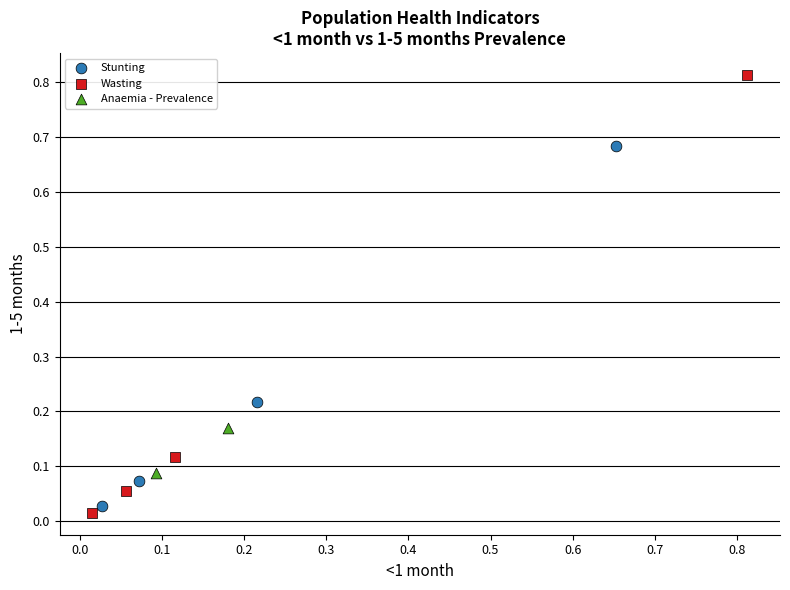

What are all the series names shown in the legend?

Stunting, Wasting, Anaemia - Prevalence